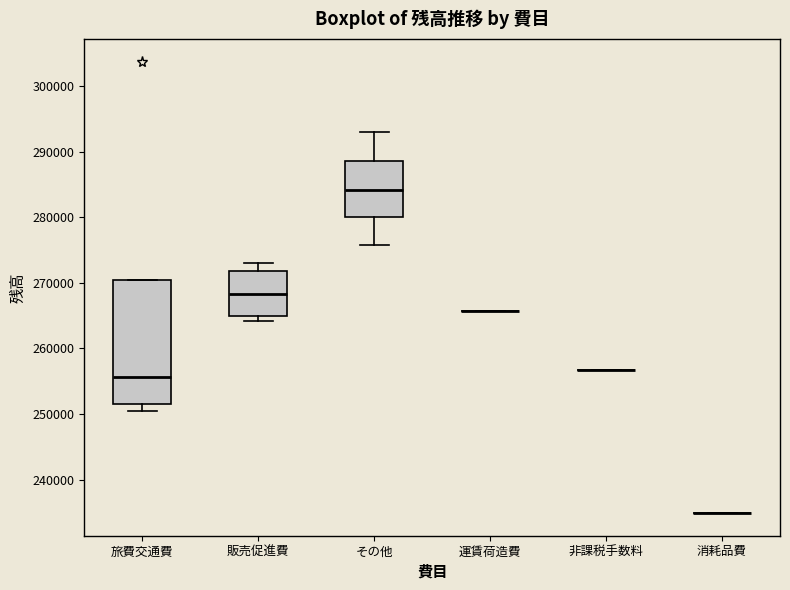

Reading left to right, read every box against the y-axis: the position of its median line, the range the box covers, and the ends of its whiskers. The values are not printed on the chart, so give them approximately, as read against the axis.

旅費交通費: median 256000, box 252000 to 270000, whiskers 250000 to 270000
販売促進費: median 268000, box 265000 to 272000, whiskers 264000 to 273000
その他: median 284000, box 280000 to 289000, whiskers 276000 to 293000
運賃荷造費: box collapsed to a line at 266000, whiskers 266000 to 266000
非課税手数料: box collapsed to a line at 257000, whiskers 257000 to 257000
消耗品費: box collapsed to a line at 235000, whiskers 235000 to 235000